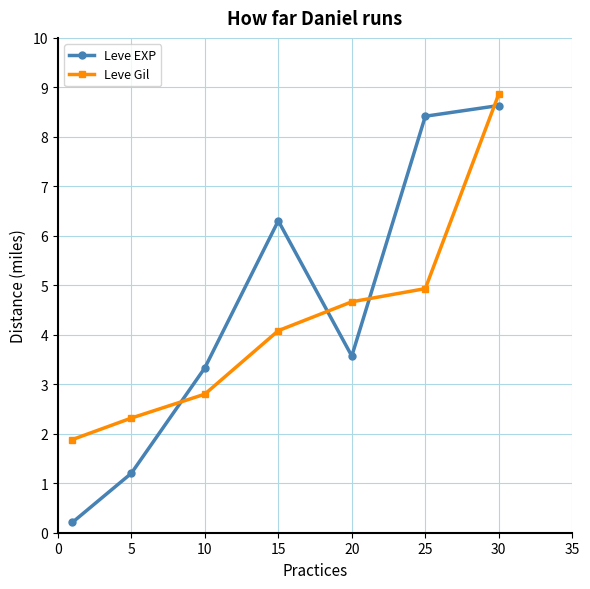

Which series has the largest total across all categories?

Leve EXP